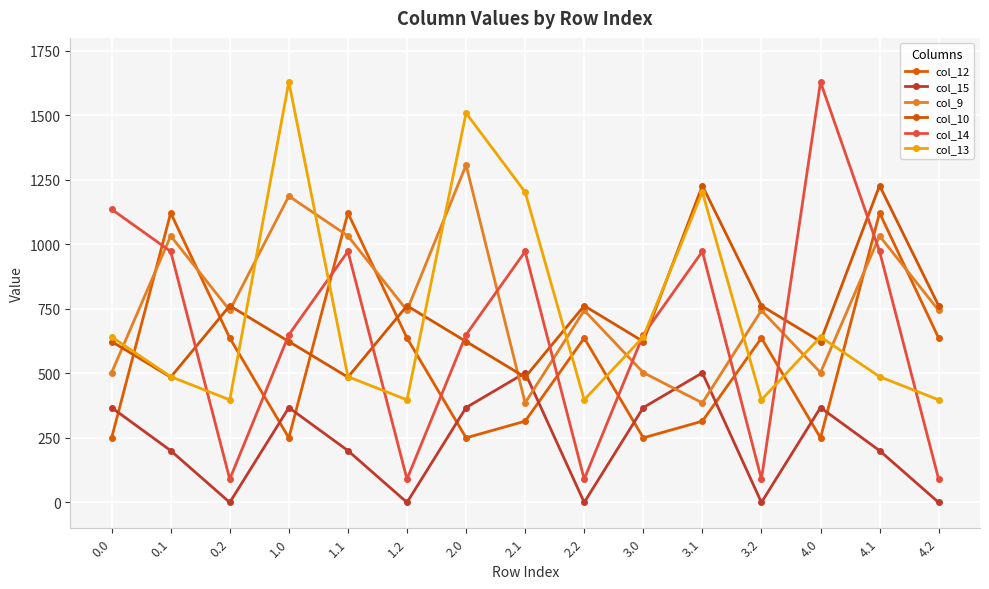

At which category is the sum across all series the highest?

4.1